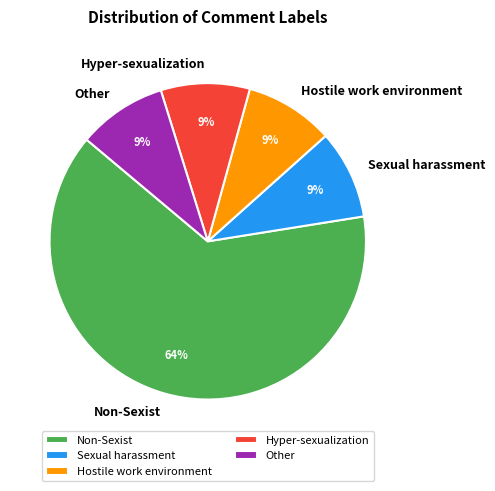

How many slices are in this pie chart?

5